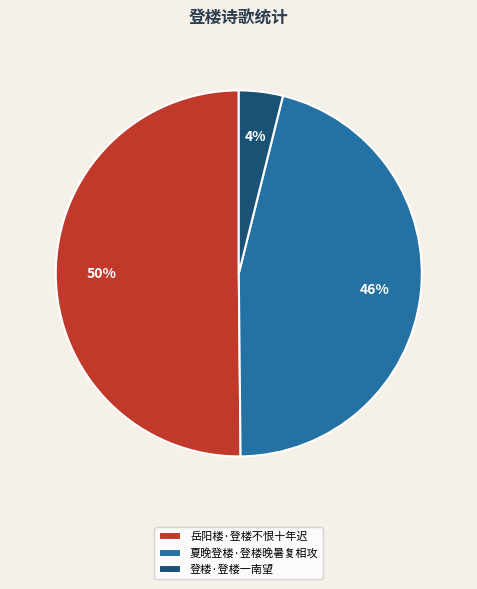

Which has a higher value, 岳阳楼·登楼不恨十年迟 or 登楼·登楼一南望?

岳阳楼·登楼不恨十年迟